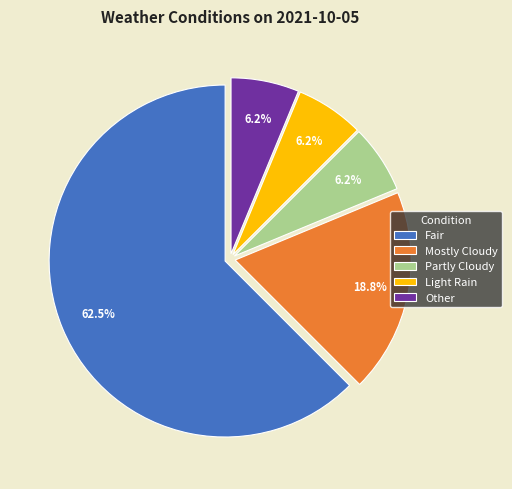

Is there a majority slice in this chart?

Yes